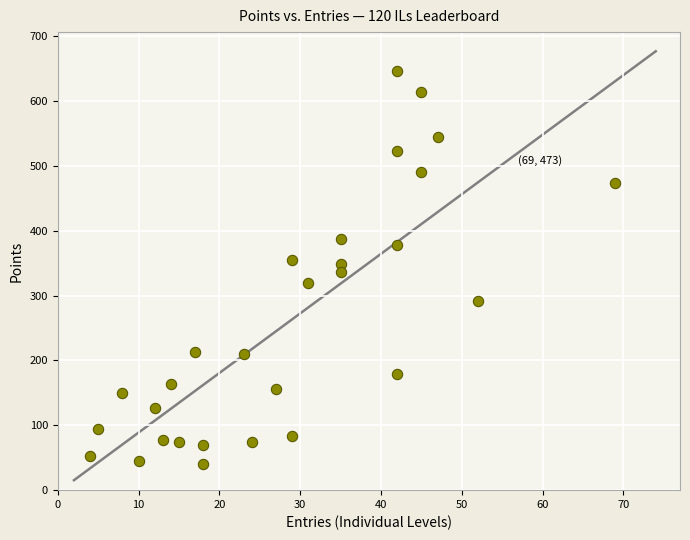

What is the range of X values (max minus min)?

65